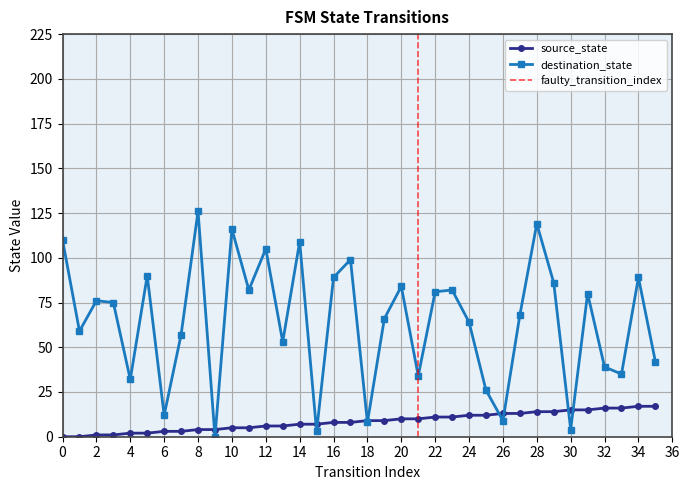

How many data points in source_state are less than 9?

18